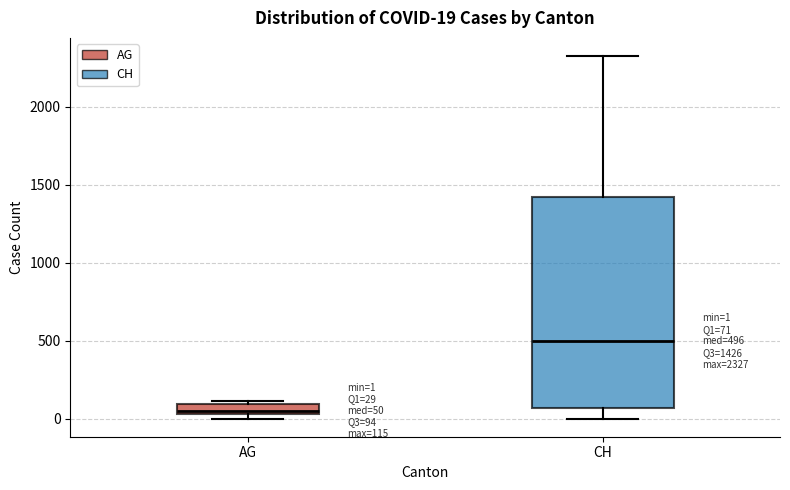

Which box's median line is the lowest?

AG